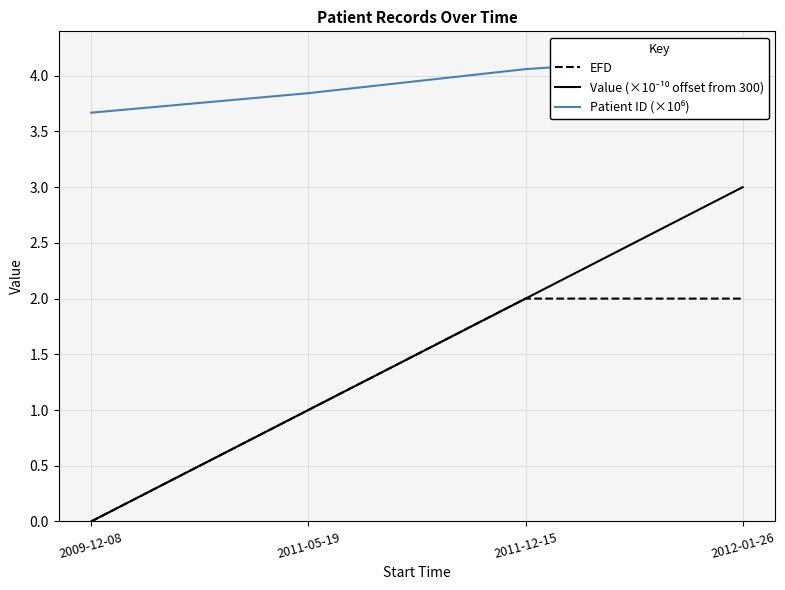

Rank the series at 2012-01-26 from lowest to highest value.

EFD, Value (×10⁻¹⁰ offset from 300), Patient ID (×10⁶)